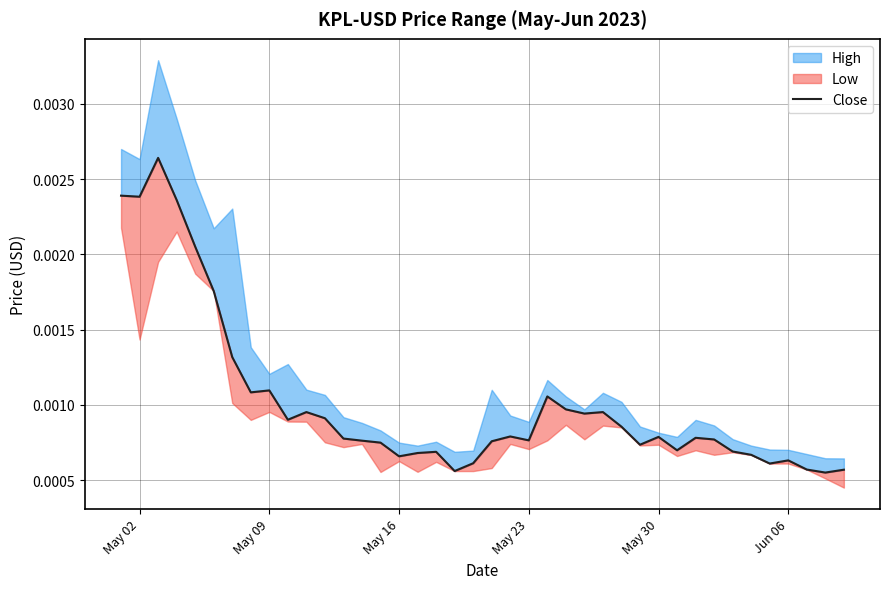

True or false: the data has more than 0 interior local peaks.

True